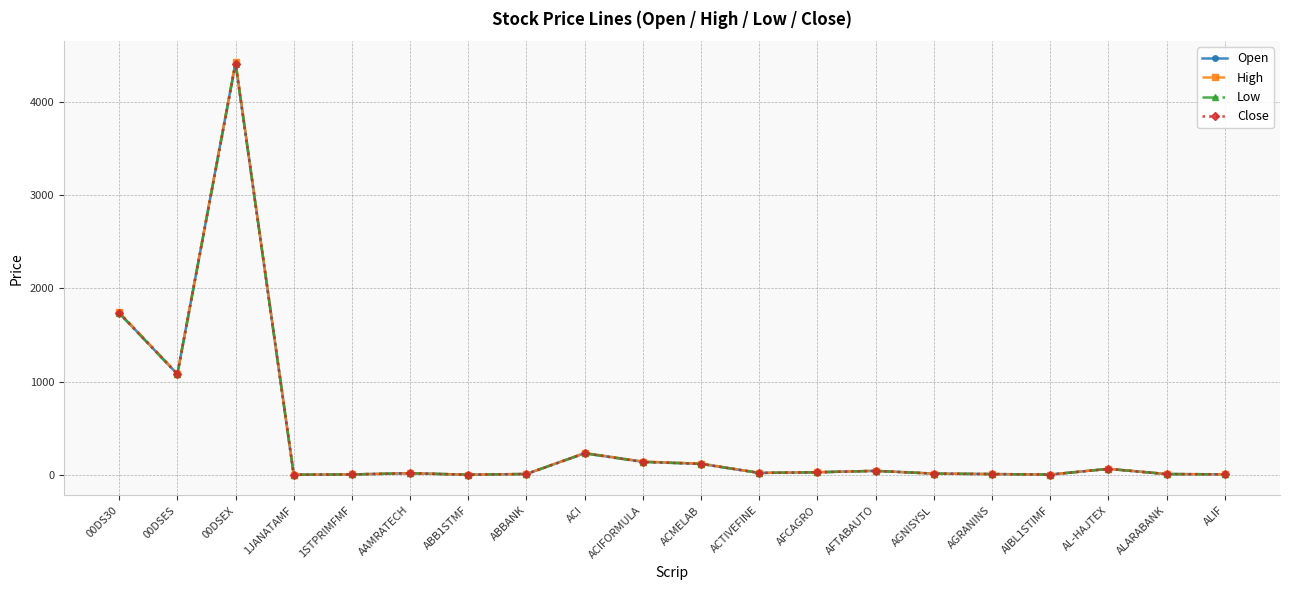

Where does the Low series first go above 24?

00DS30